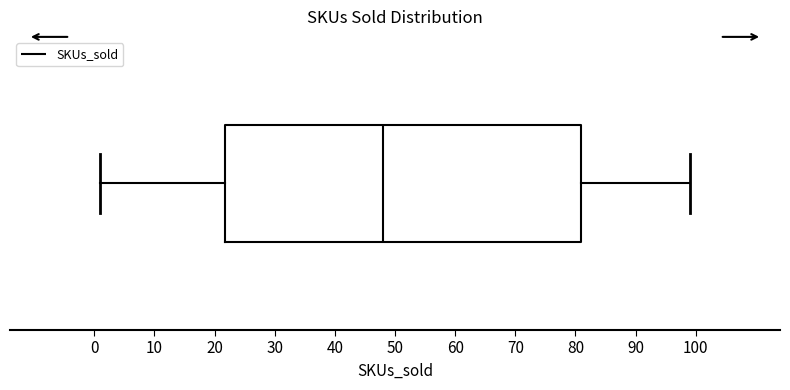

Where does the right whisker of the box end on the x-axis? The values are not printed on the chart, so give them approximately, as read against the axis.

99